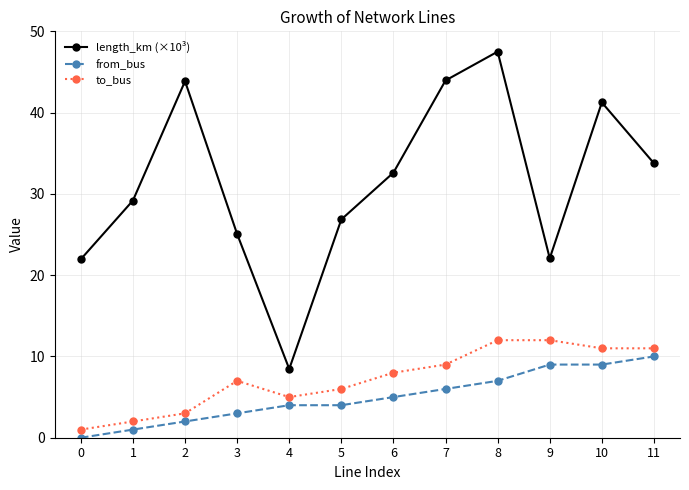

Rank the series at 8 from lowest to highest value.

from_bus, to_bus, length_km (×10³)